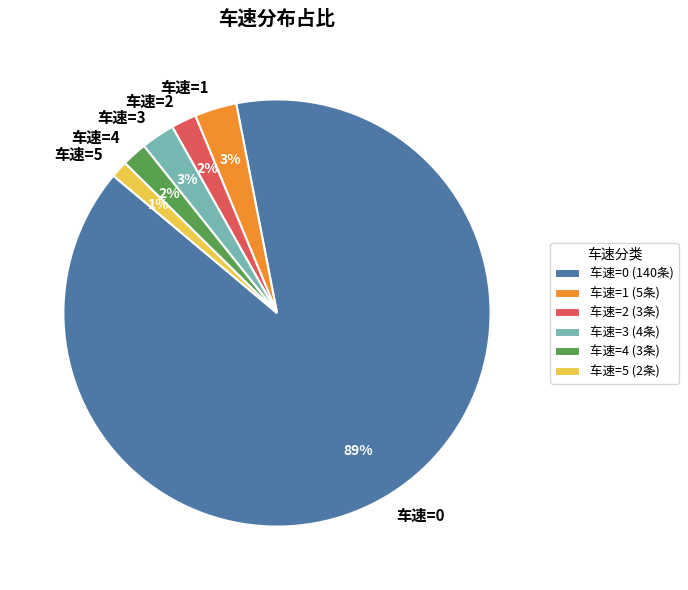

To the nearest percent, what is the difference between the largest and smallest slice percentages?

88%